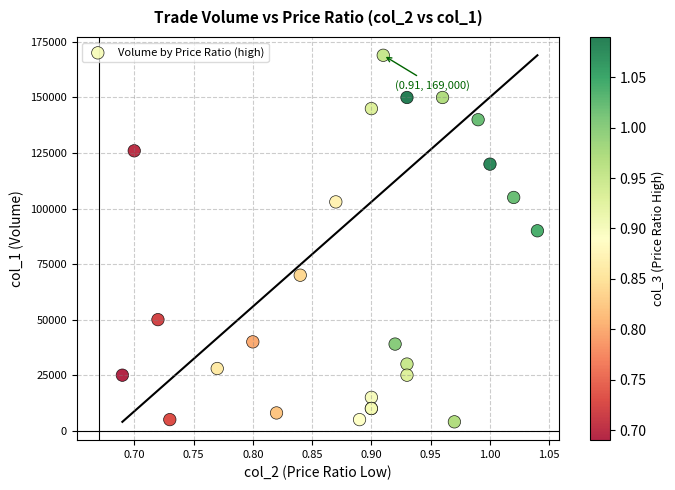

What Y value in the scatter plot is closest to 86500?

90000